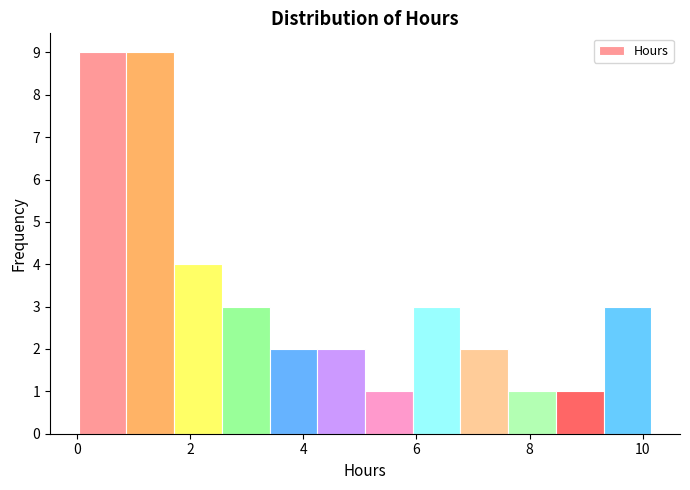

Reading left to right, list every bar in this chart as the range it spans on the x-axis followed by its height. Neither the bar edges nor the heights are printed on the chart, so give them approximately, as read against the axes.

0.0 to 0.8: 9
0.8 to 1.8: 9
1.8 to 2.6: 4
2.6 to 3.4: 3
3.4 to 4.2: 2
4.2 to 5.0: 2
5.0 to 6.0: 1
6.0 to 6.8: 3
6.8 to 7.6: 2
7.6 to 8.4: 1
8.4 to 9.4: 1
9.4 to 10.2: 3